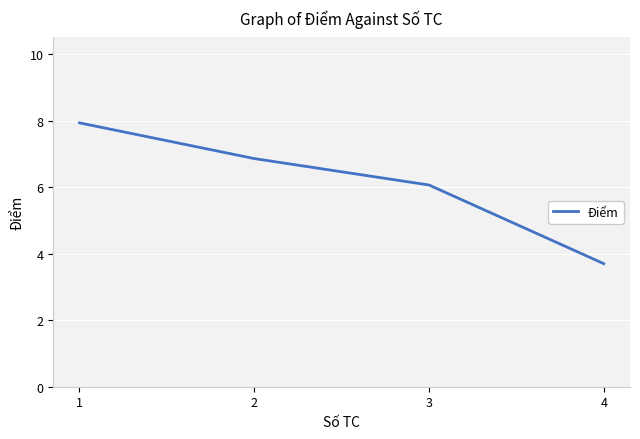

What is the average value?

6.1